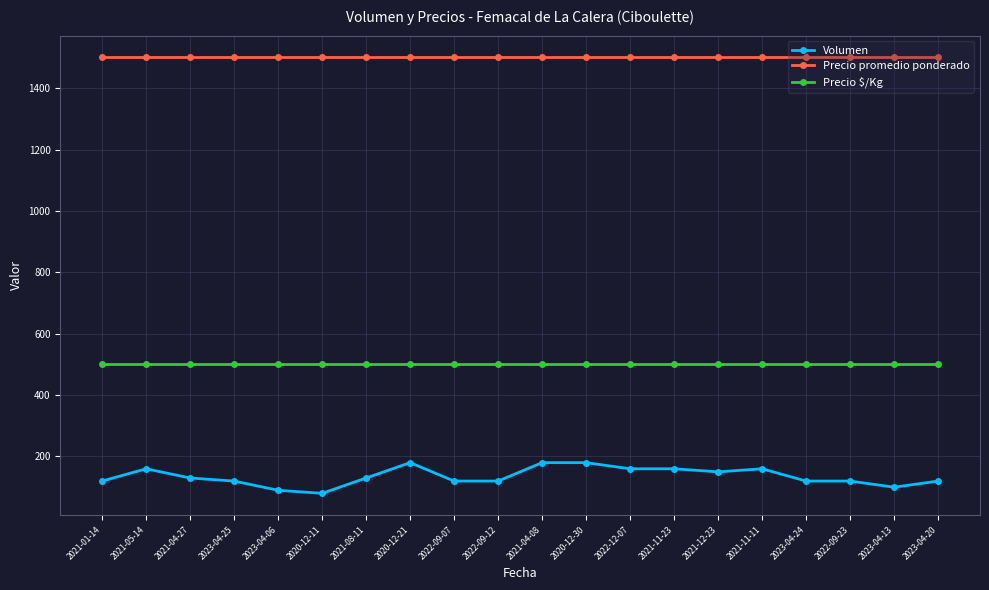

The Volumen series shows 80 at 2020-12-11. True or false?

True